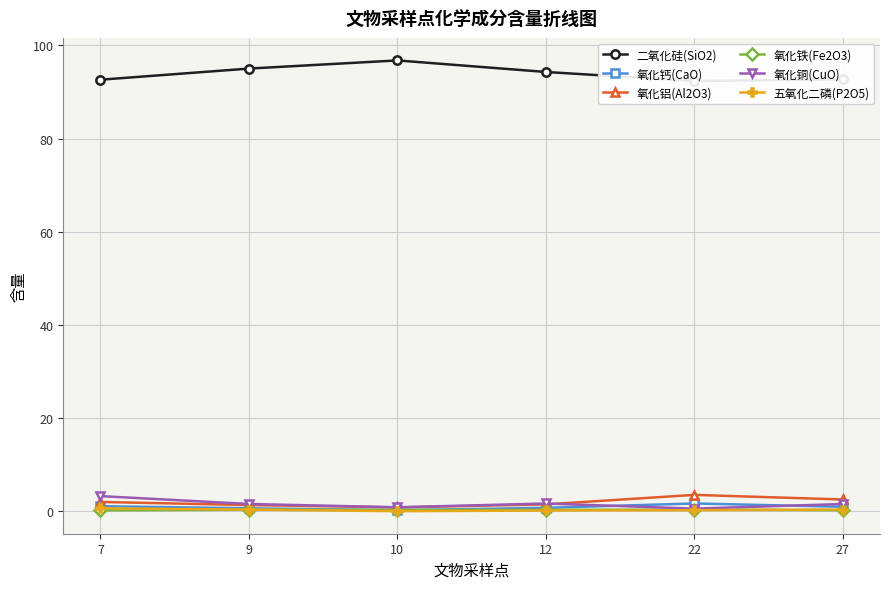

Between which two adjacent categories do 氧化铜(CuO) and 氧化钙(CaO) first intersect?

12 and 22